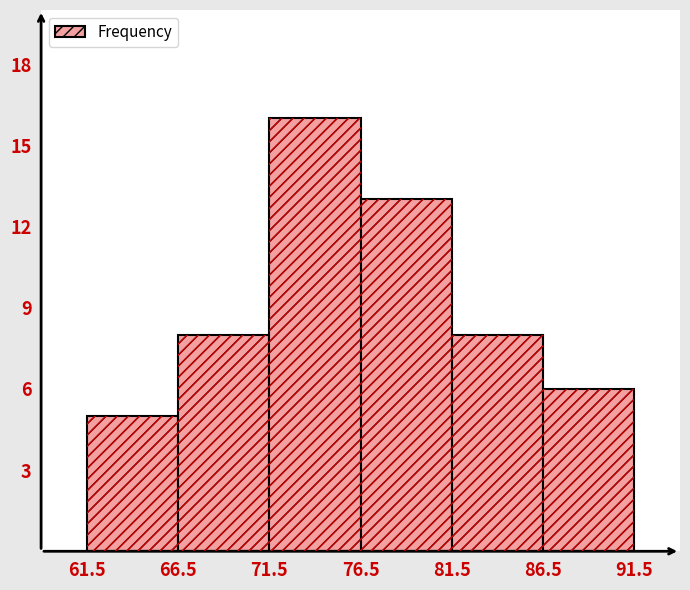

Reading left to right, list every bar in this chart as the range it spans on the x-axis followed by its height. The values are not printed on the chart, so give them approximately, as read against the axis.

61.5 to 66.5: 5
66.5 to 71.5: 8
71.5 to 76.5: 16
76.5 to 81.5: 13
81.5 to 86.5: 8
86.5 to 91.5: 6